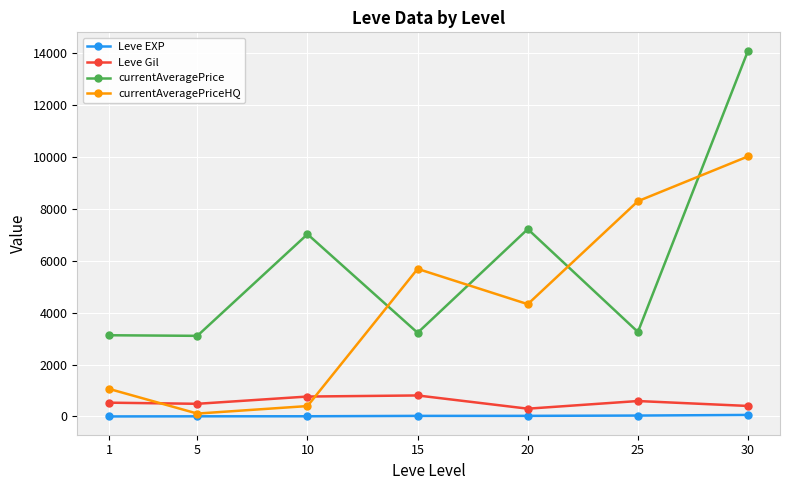

What is the maximum value shown in the chart?

14105.5